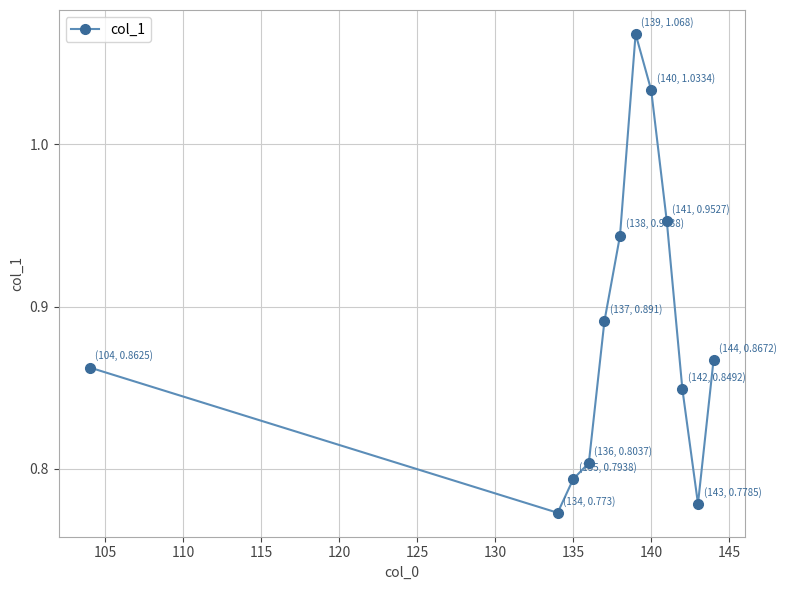

How many interior local valleys (lower than both neighbors) does the data have?

2